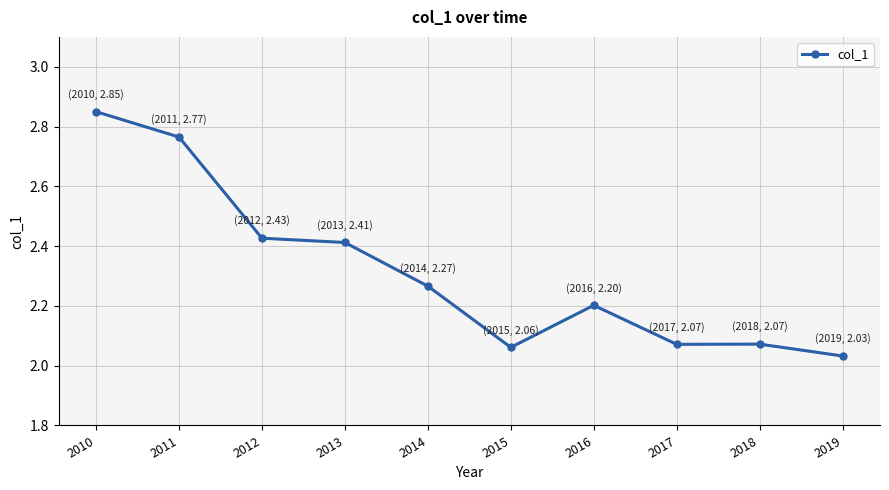

True or false: the data has more than 2 interior local peaks.

False